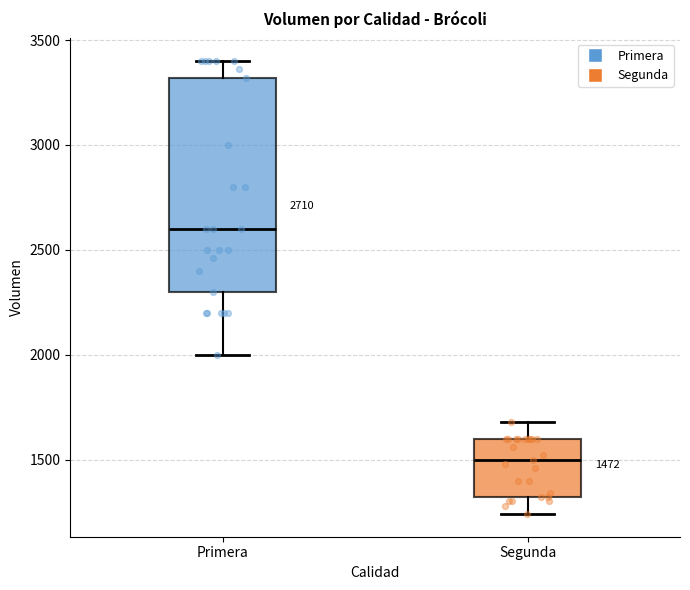

Which box's median line is the highest?

Primera